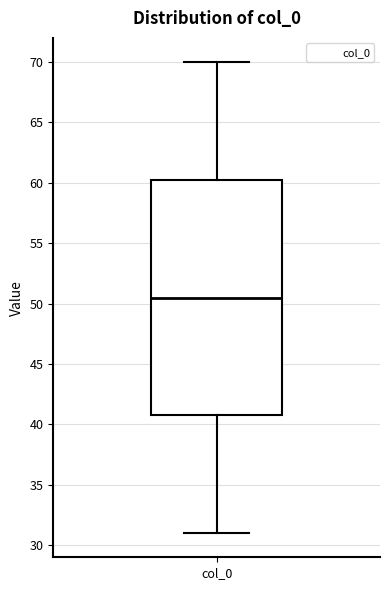

Read this box plot against the y-axis: the position of the median line, the range covered by the box, and the ends of both whiskers. The values are not printed on the chart, so give them approximately, as read against the axis.

median 50.5, box 41.0 to 60.5, whiskers 31.0 to 70.0